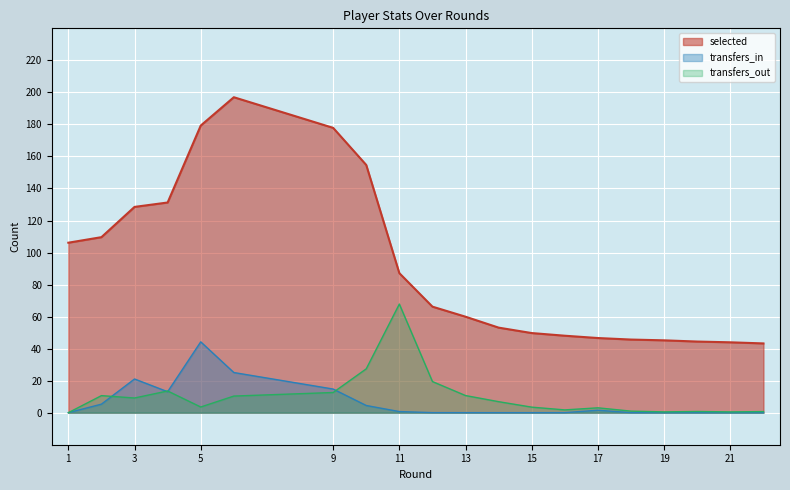

What is the difference between the highest and lowest values at 20?

44.4